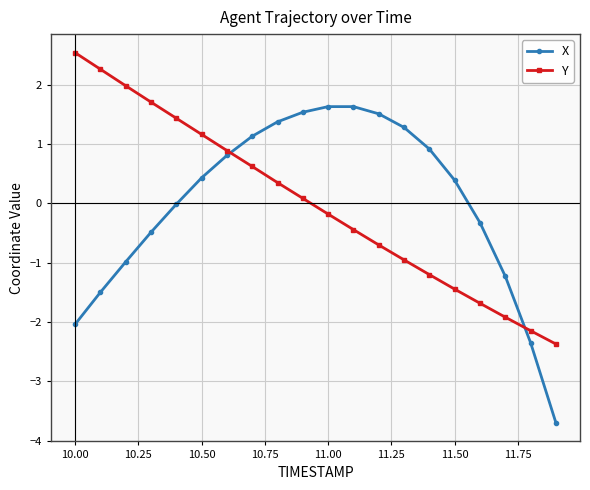

What is the difference between the second highest and second lowest values in the Y series?

4.4